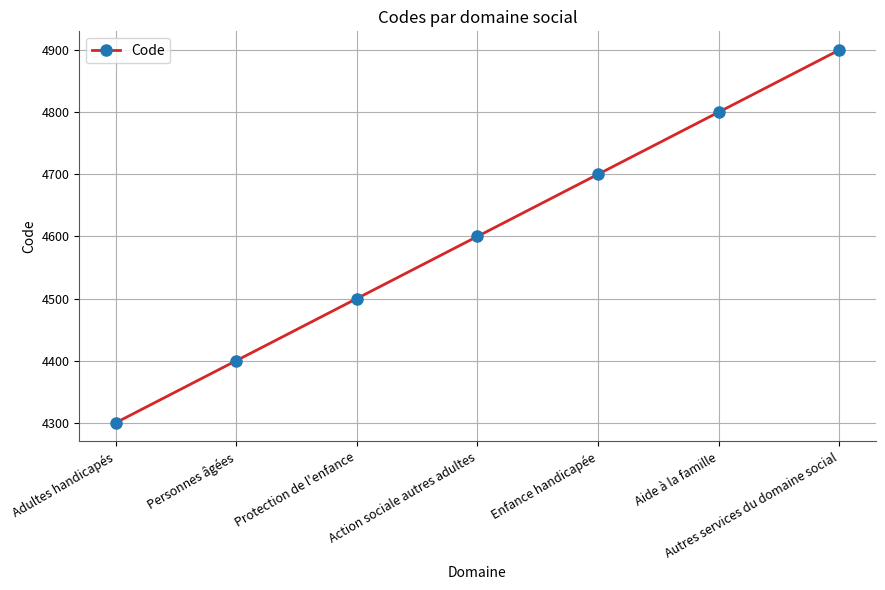

Read the value at Action sociale autres adultes, to the nearest 50.

4600